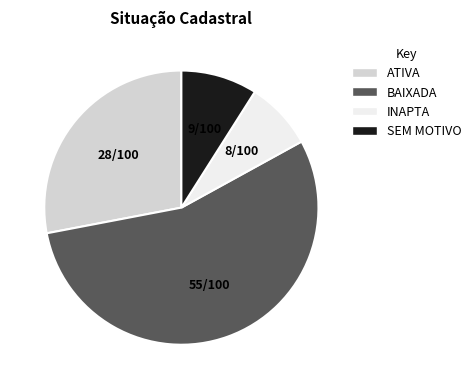

Does BAIXADA represent more than half of the total?

Yes